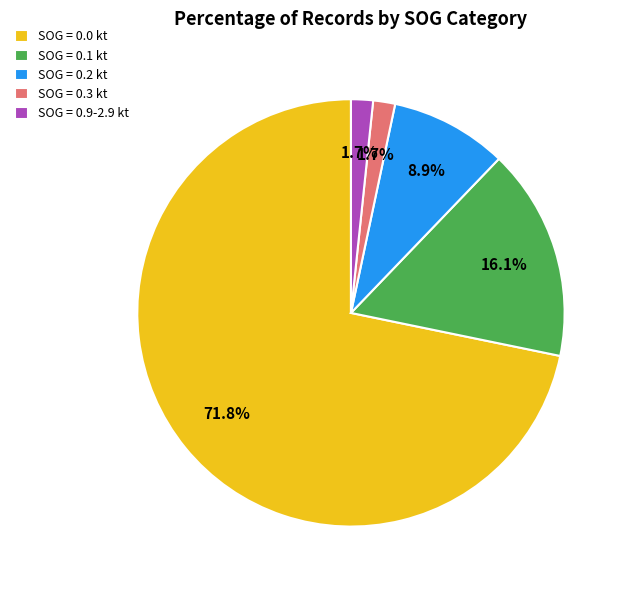

Count the number of slices in the pie.

5